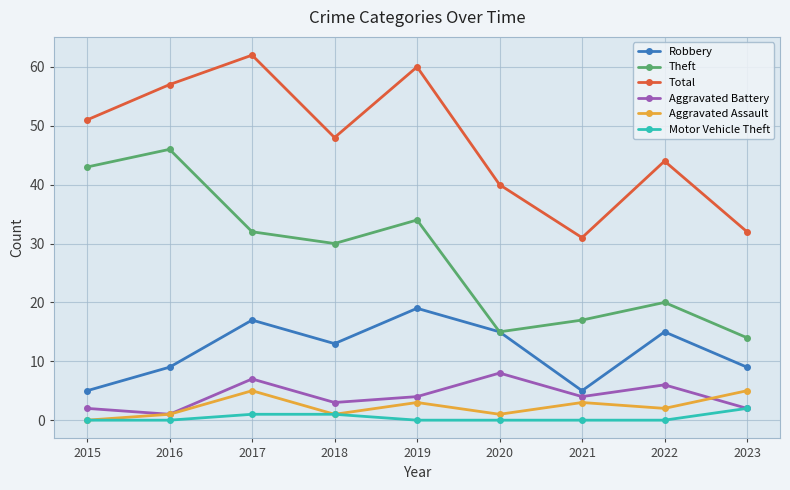

Reading left to right, what are all the values shown in this chart?

Robbery: 2015=5	2016=9	2017=17	2018=13	2019=19	2020=15	2021=5	2022=15	2023=9
Theft: 2015=43	2016=46	2017=32	2018=30	2019=34	2020=15	2021=17	2022=20	2023=14
Total: 2015=51	2016=57	2017=62	2018=48	2019=60	2020=40	2021=31	2022=44	2023=32
Aggravated Battery: 2015=2	2016=1	2017=7	2018=3	2019=4	2020=8	2021=4	2022=6	2023=2
Aggravated Assault: 2015=0	2016=1	2017=5	2018=1	2019=3	2020=1	2021=3	2022=2	2023=5
Motor Vehicle Theft: 2015=0	2016=0	2017=1	2018=1	2019=0	2020=0	2021=0	2022=0	2023=2